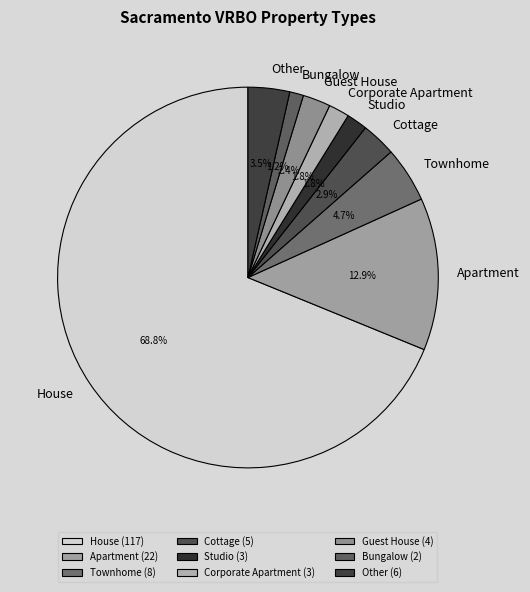

Does any single category account for the majority?

Yes